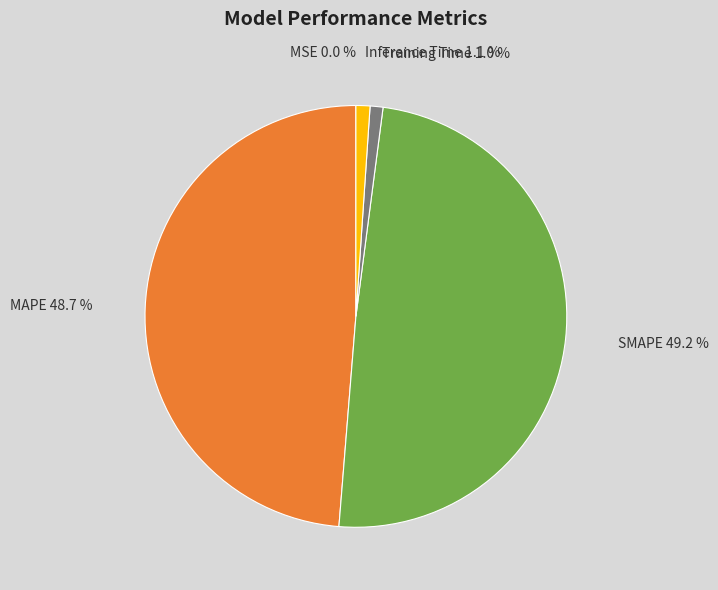

The Inference Time slice represents 11% of the pie. True or false?

False